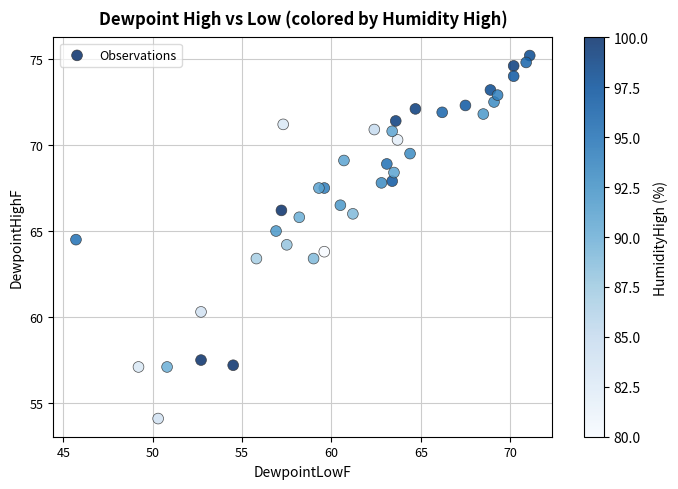

What is the range of Y values (max minus min)?

21.1